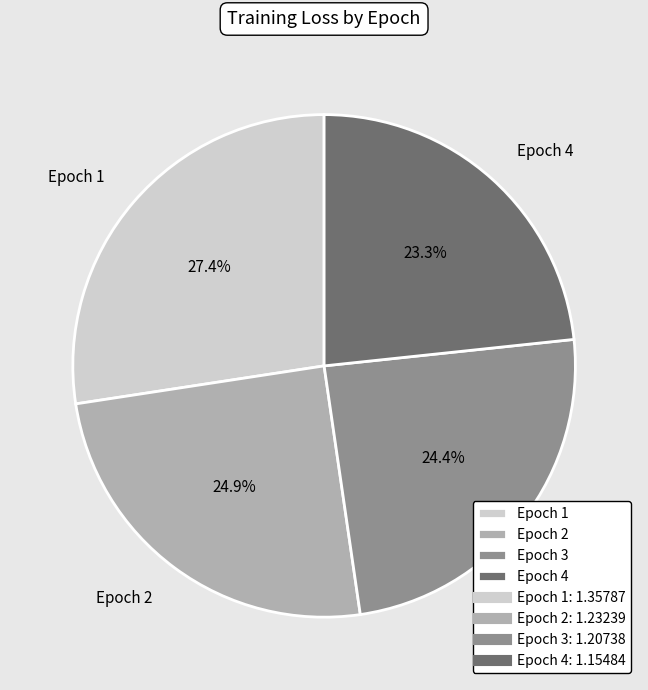

To the nearest percent, what portion does Epoch 2 represent?

25%